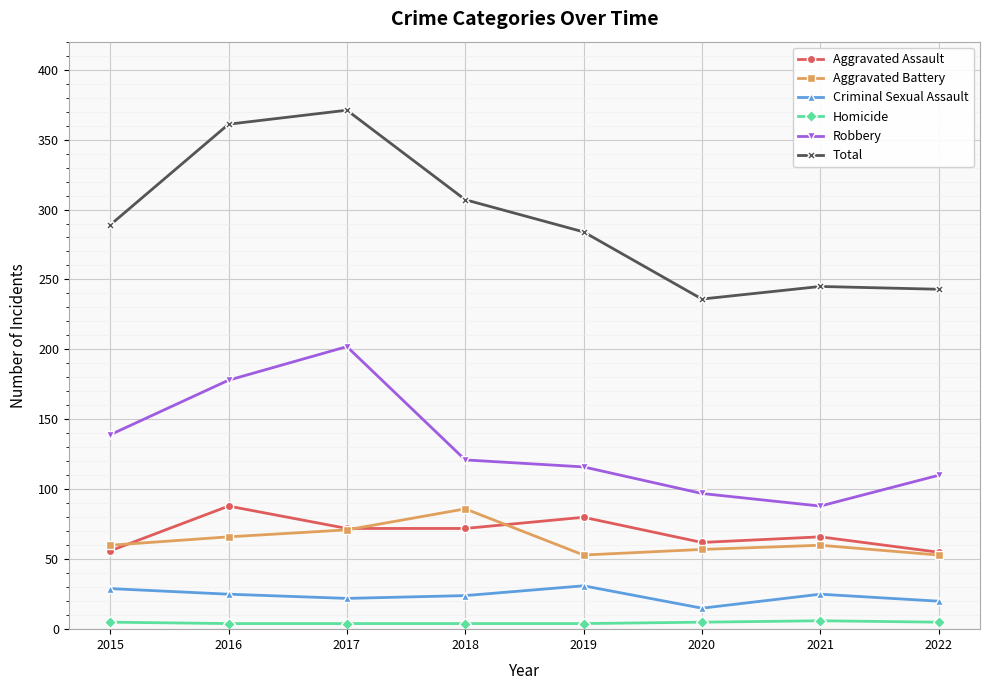

True or false: Criminal Sexual Assault and Homicide intersect in this chart.

False